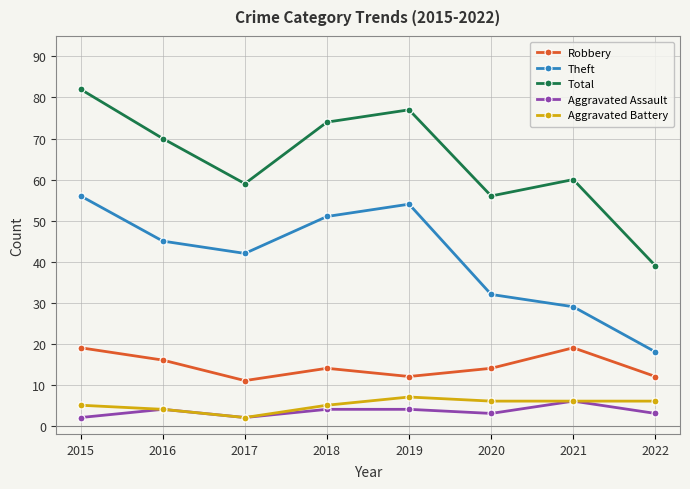

Reading left to right, what are all the values shown in this chart?

Robbery: 19	16	11	14	12	14	19	12
Theft: 56	45	42	51	54	32	29	18
Total: 82	70	59	74	77	56	60	39
Aggravated Assault: 2	4	2	4	4	3	6	3
Aggravated Battery: 5	4	2	5	7	6	6	6